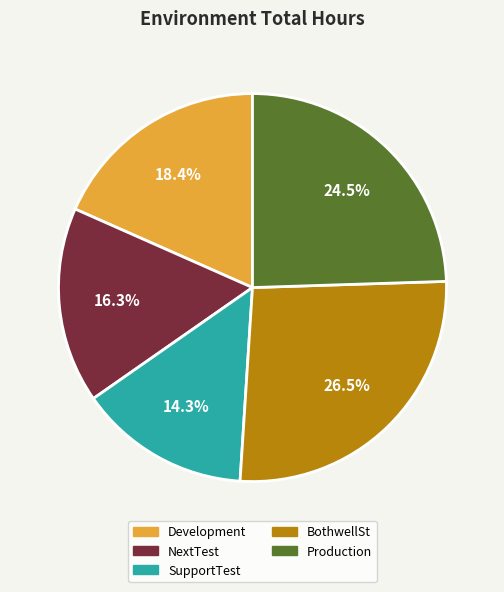

Does BothwellSt account for over 50% of the chart?

No